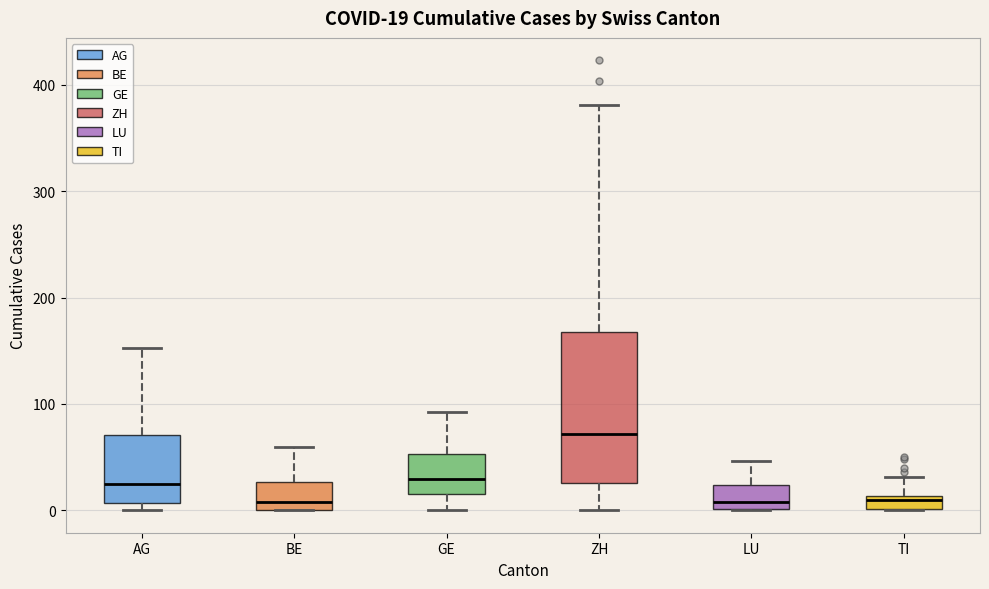

Comparing the boxes themselves (not the whiskers), which one is the tallest?

ZH